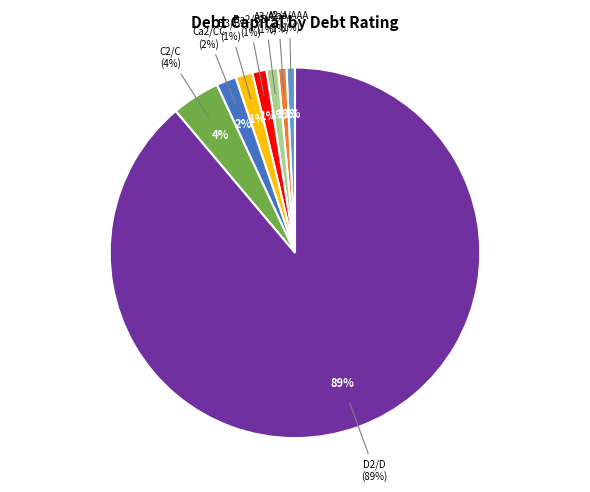

How many slices are in this pie chart?

8